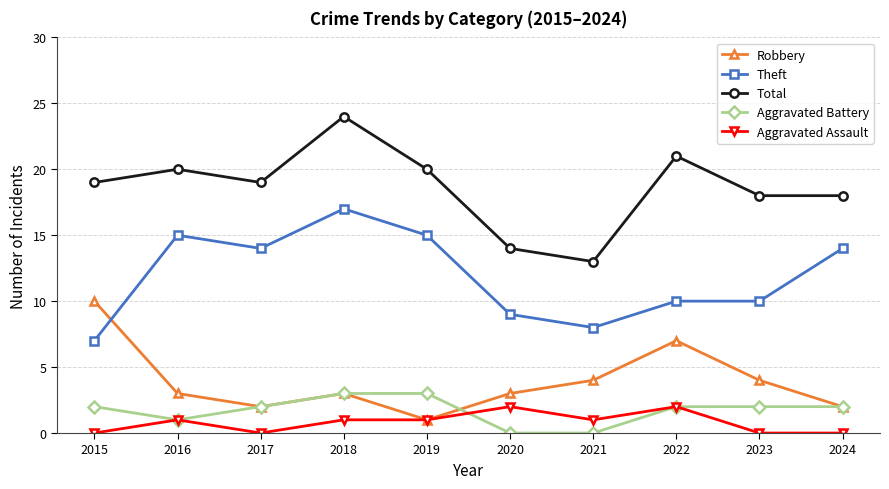

How many times do Theft and Robbery cross each other?

1